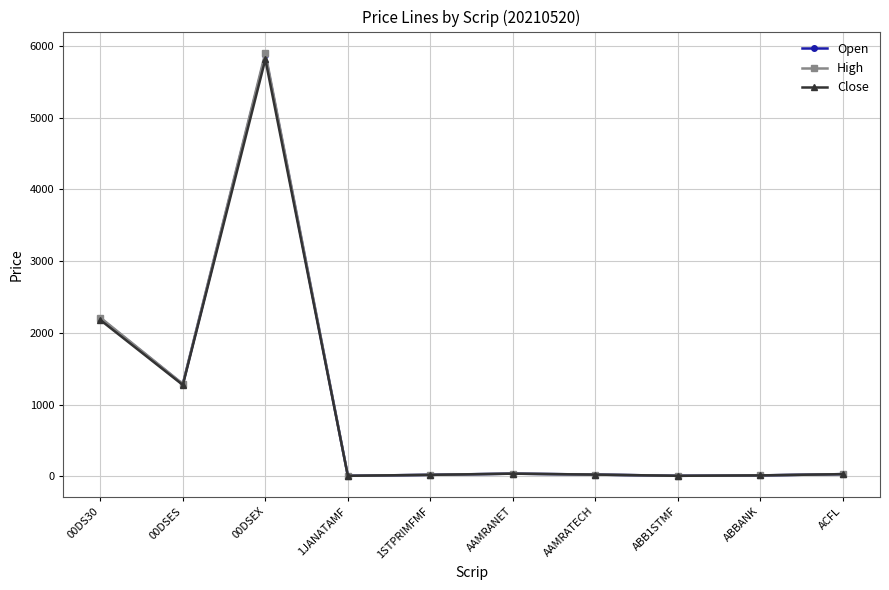

What position from the right is 1JANATAMF?

7